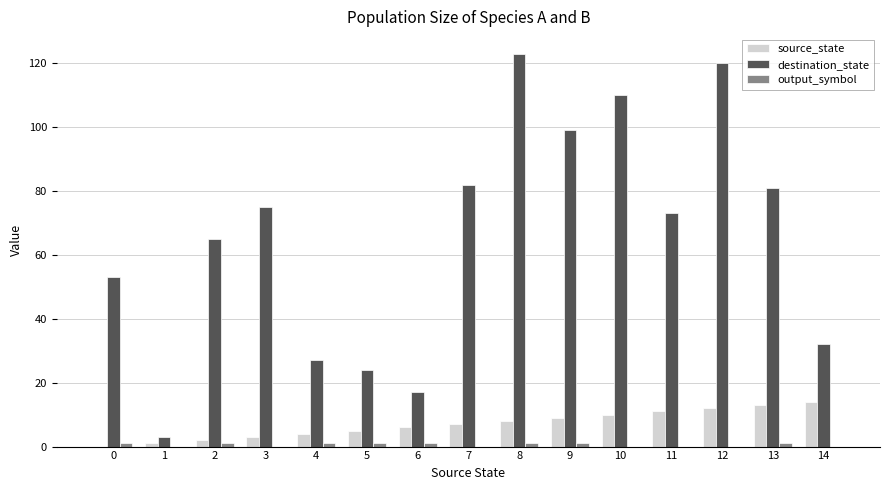

True or false: source_state has a value of 9 at 9.

True